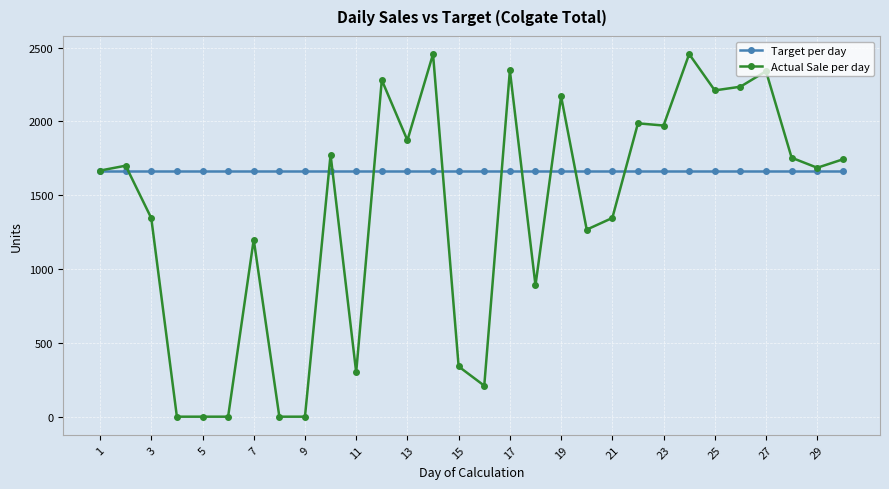

Which series has the widest spread of values?

Actual Sale per day